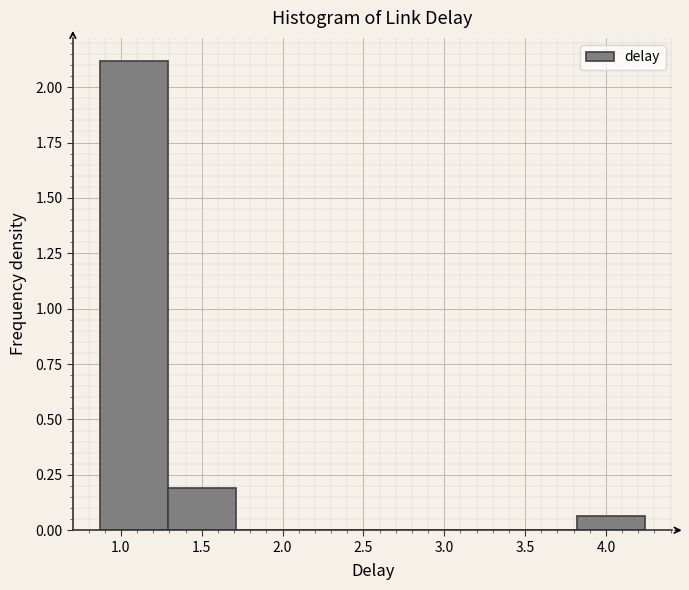

What is the height of the bar covering 0.85 to 1.30 on the x-axis? Neither the bar edges nor the heights are printed on the chart, so give them approximately, as read against the axes.

2.10